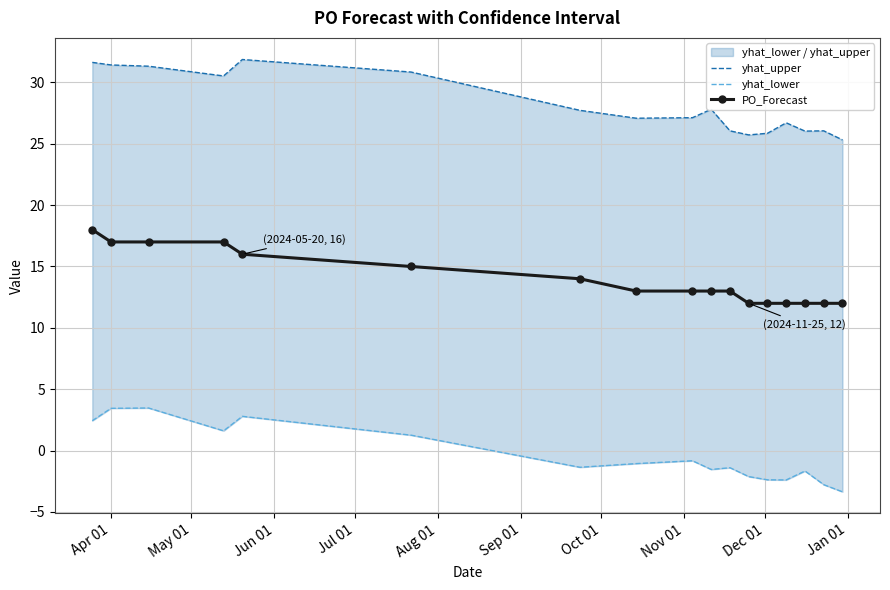

True or false: PO_Forecast has more than 1 interior local peaks.

False